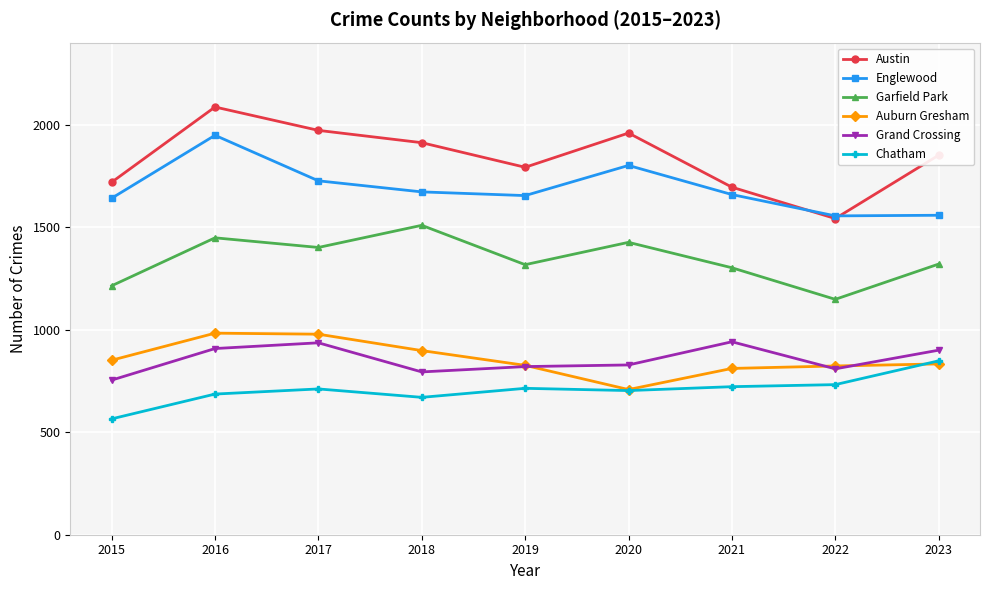

True or false: Grand Crossing has more than 0 points higher than both neighbors.

True